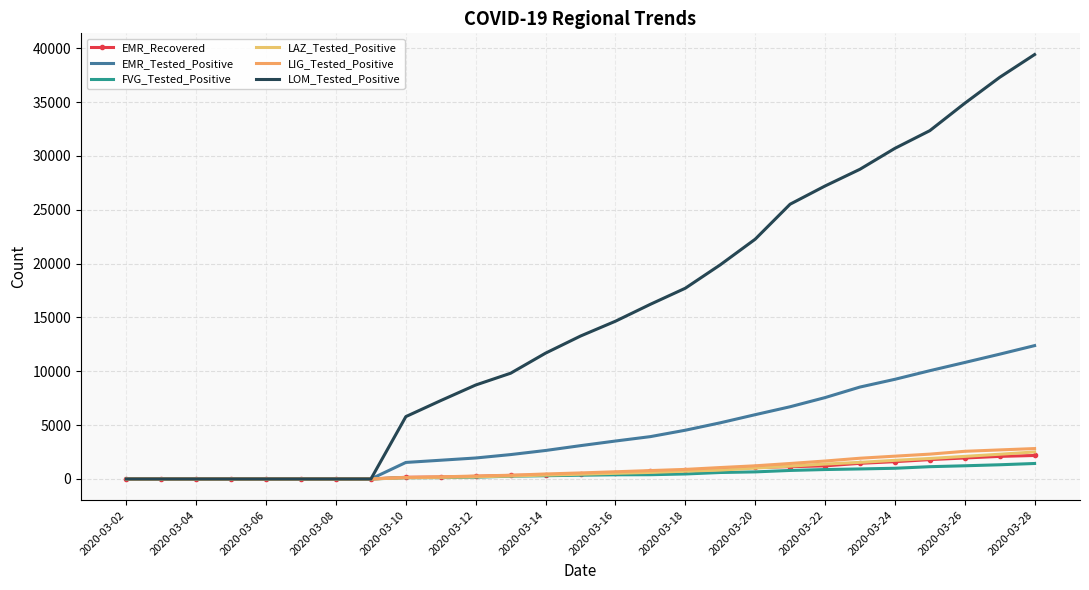

What are all the series names shown in the legend?

EMR_Recovered, EMR_Tested_Positive, FVG_Tested_Positive, LAZ_Tested_Positive, LIG_Tested_Positive, LOM_Tested_Positive